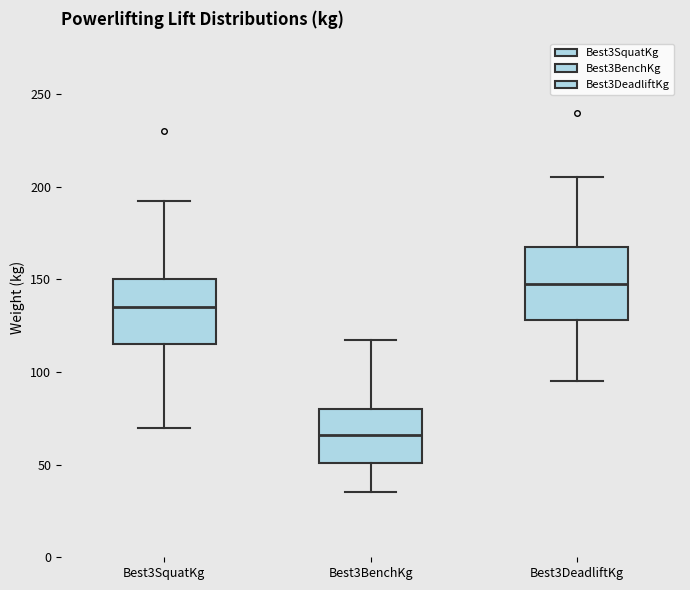

Where does the upper whisker of the box for Best3SquatKg end on the y-axis? The values are not printed on the chart, so give them approximately, as read against the axis.

195